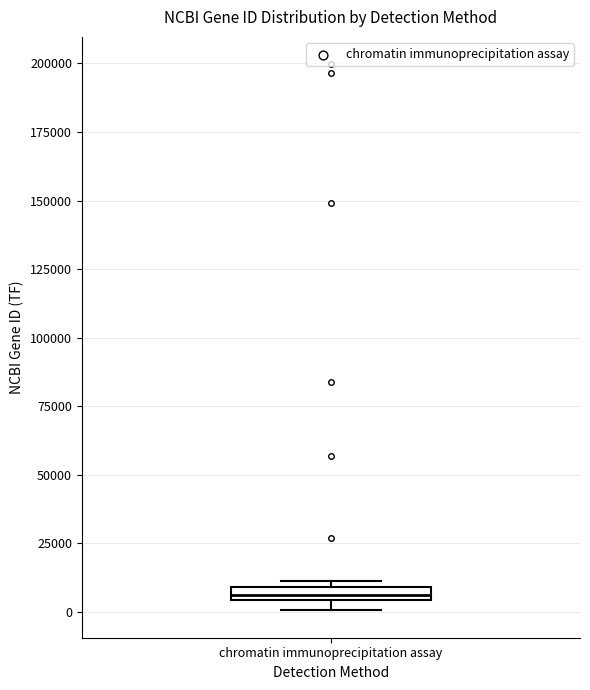

Where is the lower edge of the box for chromatin immunoprecipitation assay on the y-axis? The values are not printed on the chart, so give them approximately, as read against the axis.

5000